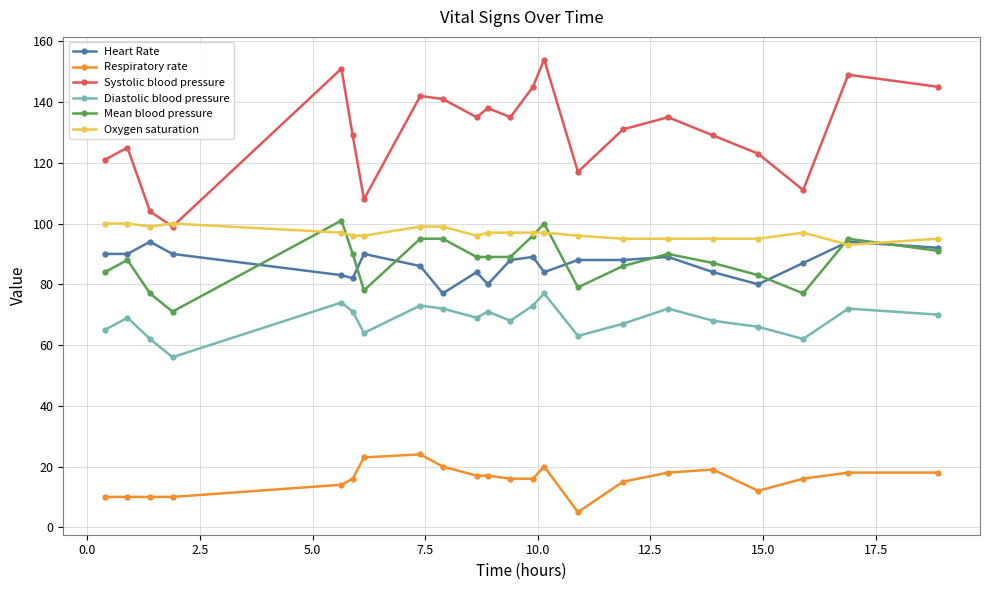

Which series has the largest range (max minus min)?

Systolic blood pressure